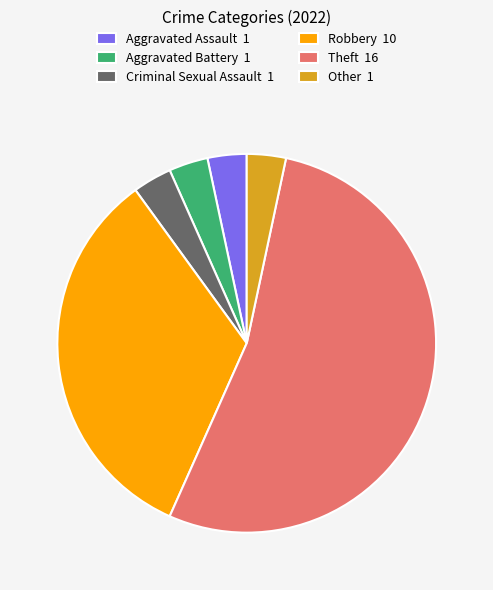

What is the majority slice?

Theft